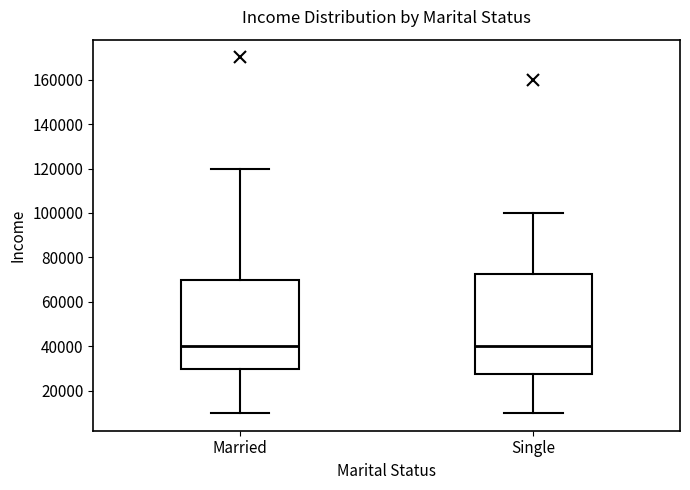

Reading left to right, read every box against the y-axis: the position of its median line, the range the box covers, and the ends of its whiskers. The values are not printed on the chart, so give them approximately, as read against the axis.

Married: median 40000, box 30000 to 70000, whiskers 10000 to 120000
Single: median 40000, box 28000 to 72000, whiskers 10000 to 100000